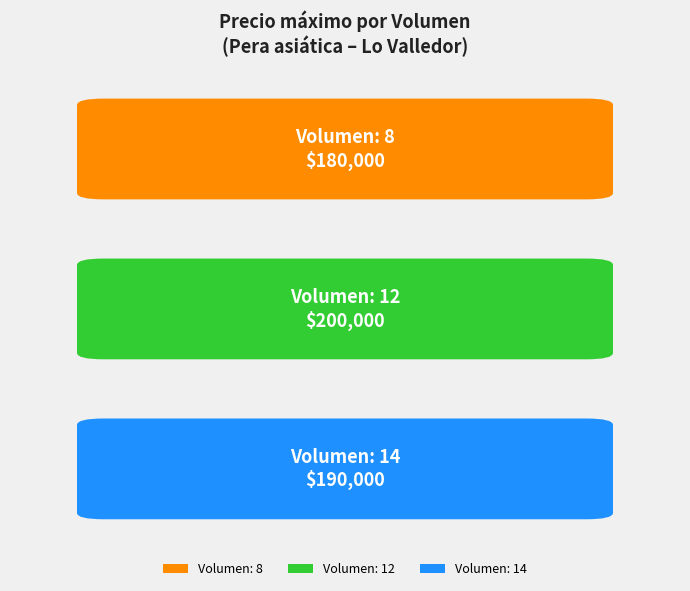

At which category is the sum across all series the highest?

12